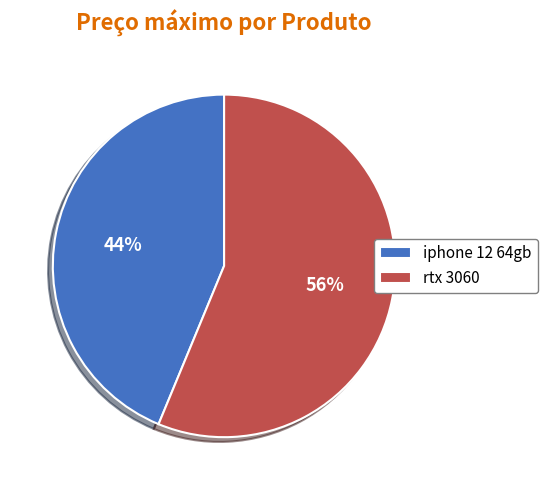

To the nearest percent, what is the average slice percentage?

50%